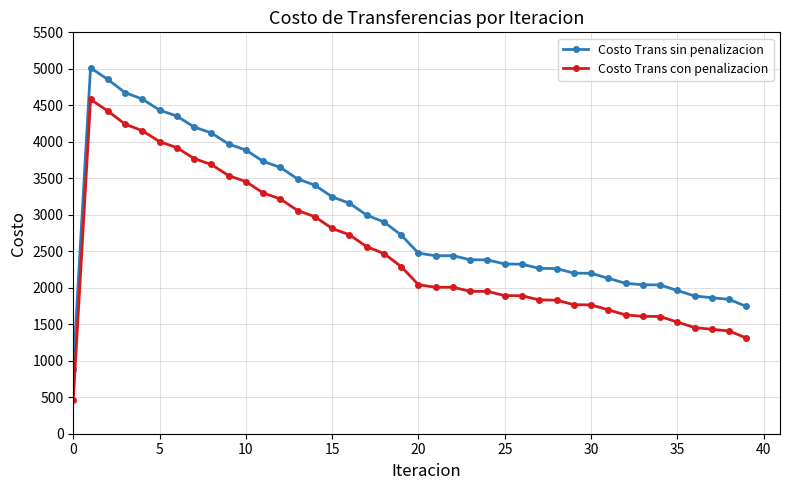

What is the value of the Costo Trans sin penalizacion point at the 31st from the left?

2198.0